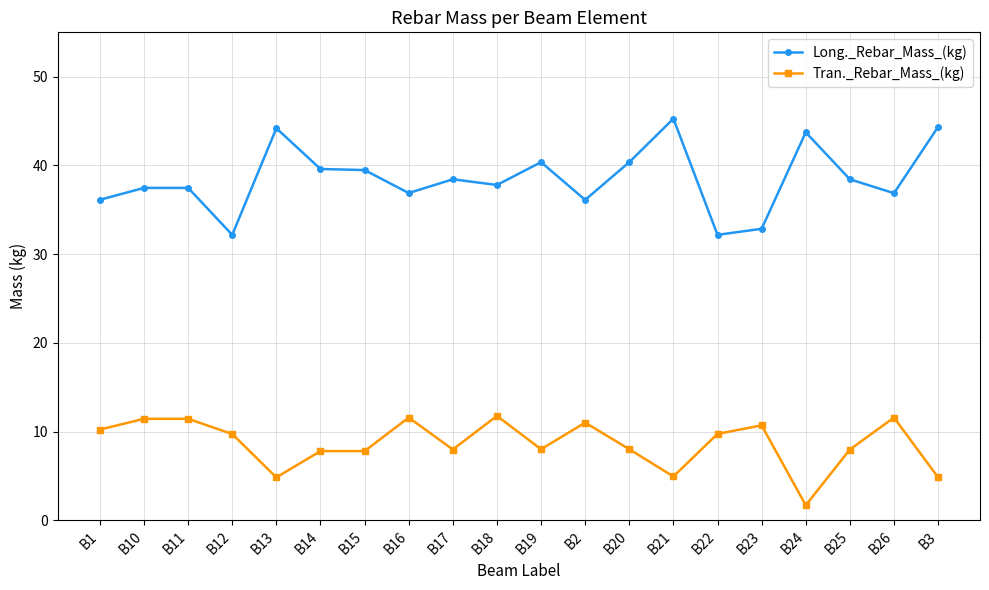

Which series changed the most between B1 and B23?

Long._Rebar_Mass_(kg)